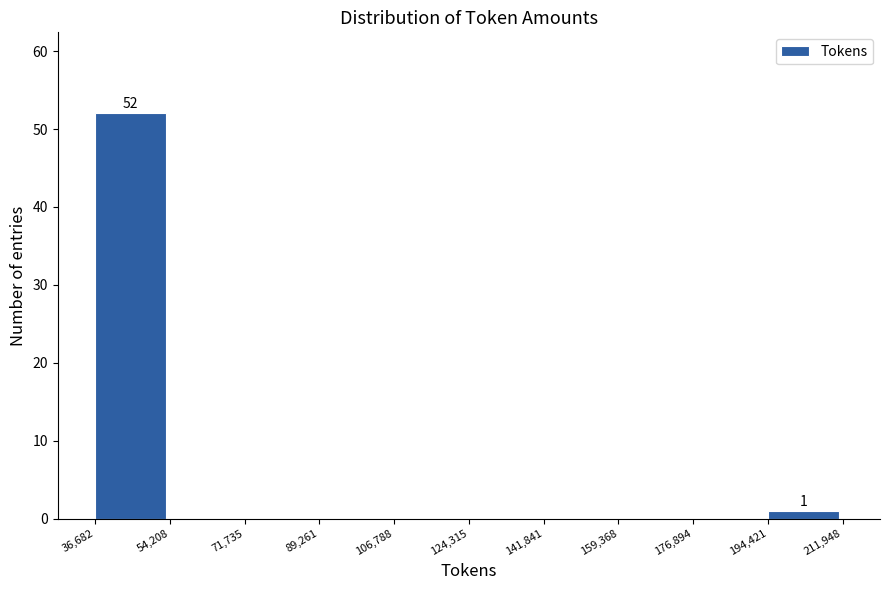

Which range on the x-axis has the tallest bar?

36,682 to 54,208